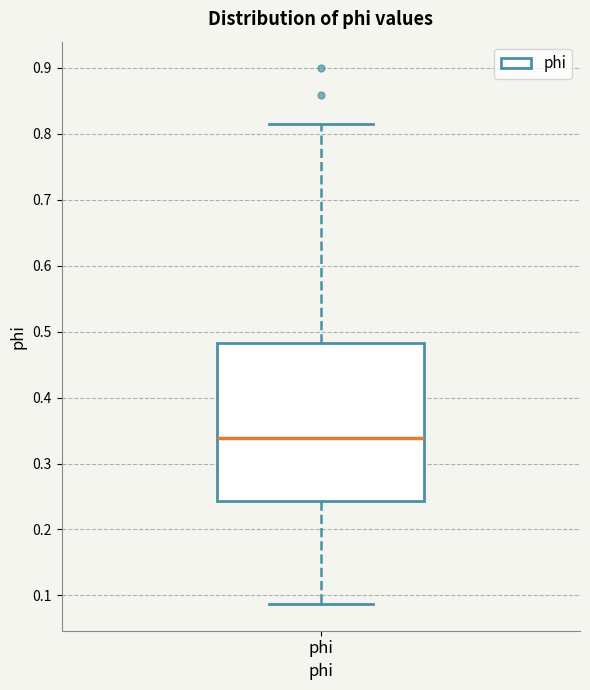

Where does the upper whisker of the box for phi end on the y-axis? The values are not printed on the chart, so give them approximately, as read against the axis.

0.81